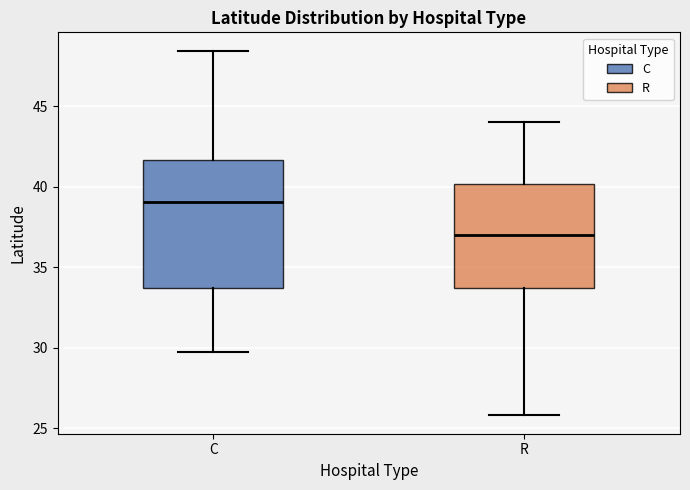

Which box has the highest median line?

C